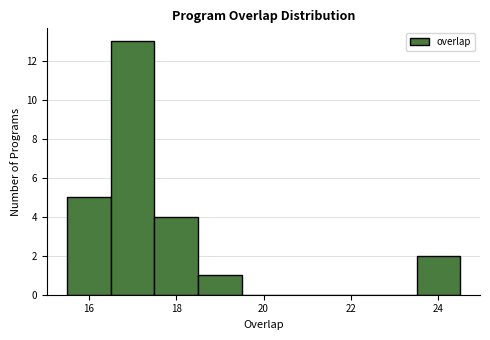

Reading left to right, transcribe this chart: for each bar, give the range it covers on the x-axis and its height. Neither the bar edges nor the heights are printed on the chart, so give them approximately, as read against the axes.

15.5 to 16.5: 5
16.5 to 17.5: 13
17.5 to 18.5: 4
18.5 to 19.5: 1
19.5 to 20.5: 0
20.5 to 21.5: 0
21.5 to 22.5: 0
22.5 to 23.5: 0
23.5 to 24.5: 2